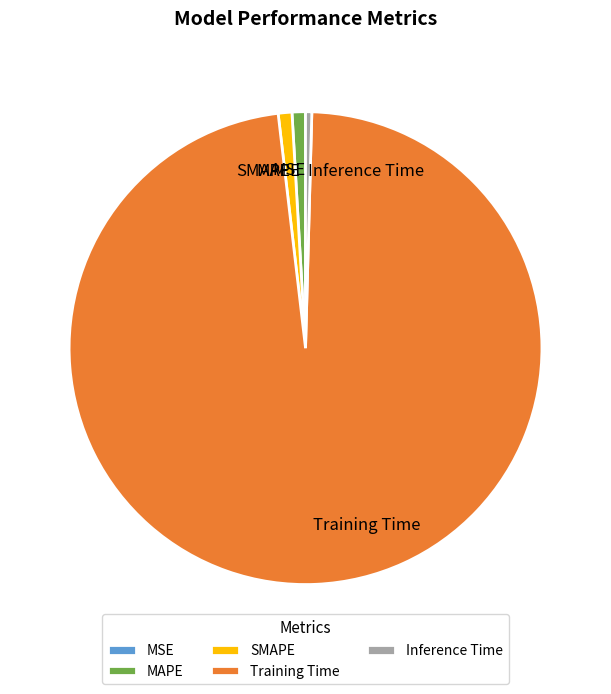

Do SMAPE and Inference Time together represent more than half of the pie?

No